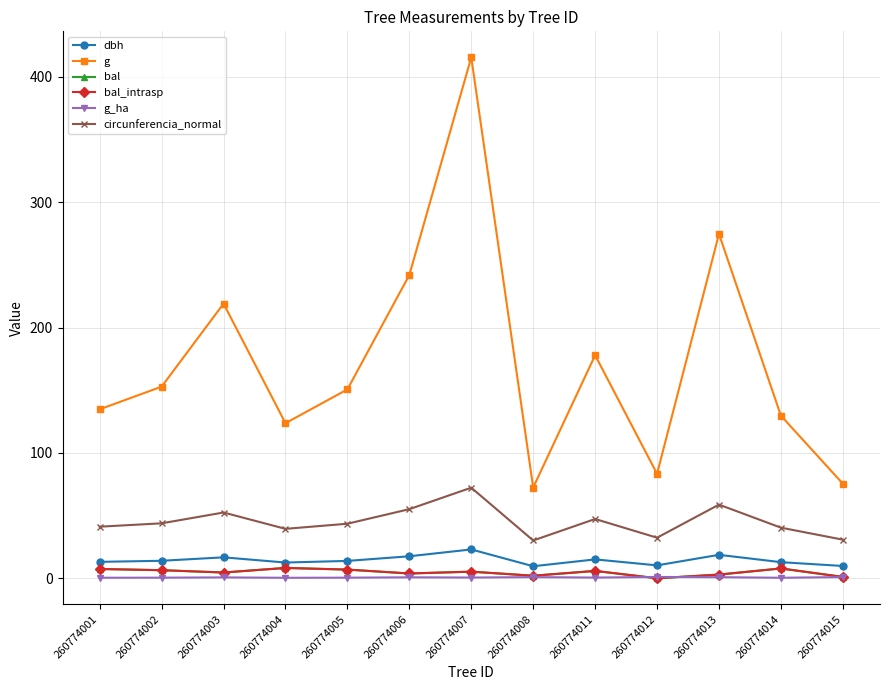

Is the value of bal_intrasp at 260774002 greater than the value of g at 260774011?

No